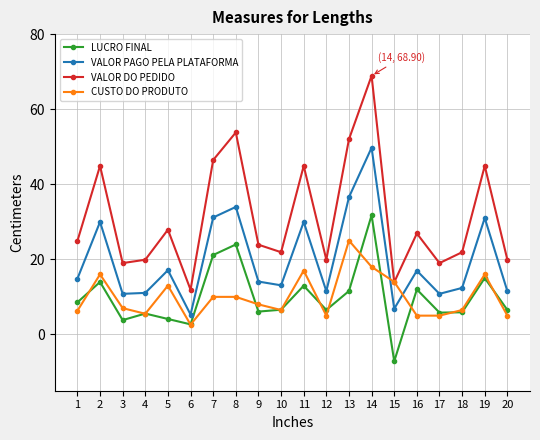

Does the chart display data point markers on the line(s)?

Yes